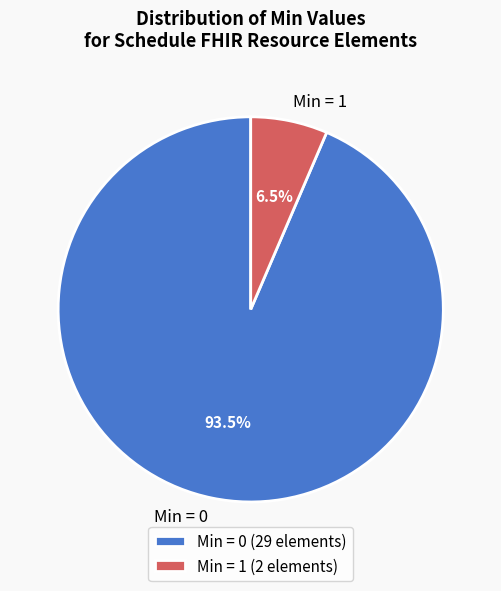

Which has a higher value, Min = 1 or Min = 0?

Min = 0